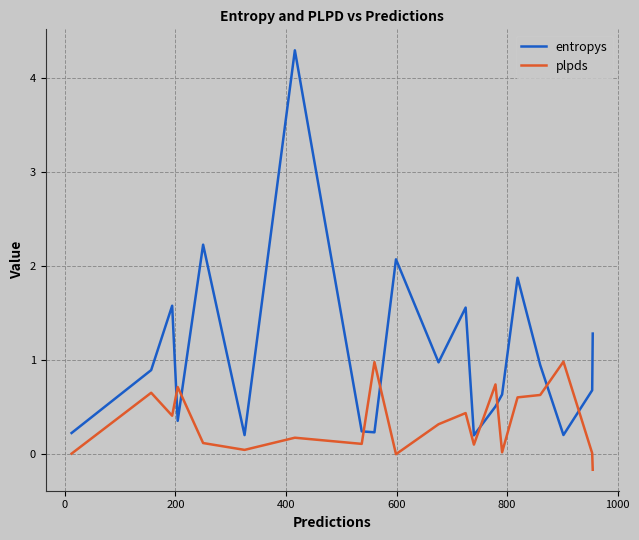

Which series has the widest spread of values?

entropys